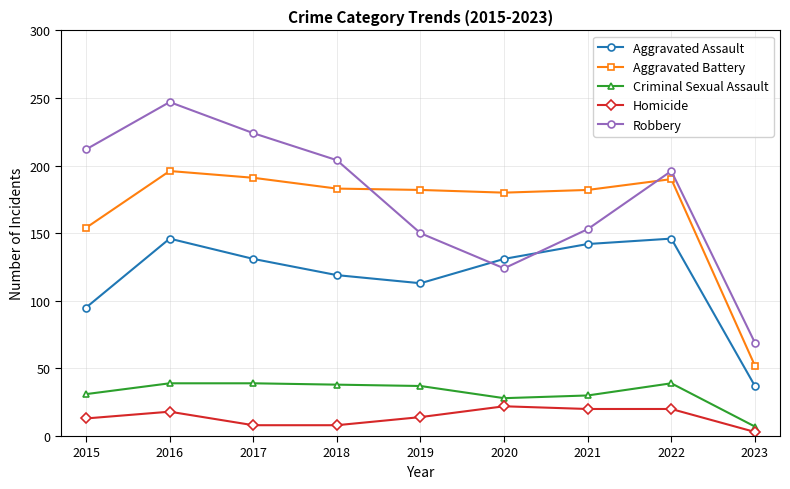

Is it true that Aggravated Assault equals 146 at 2016?

True